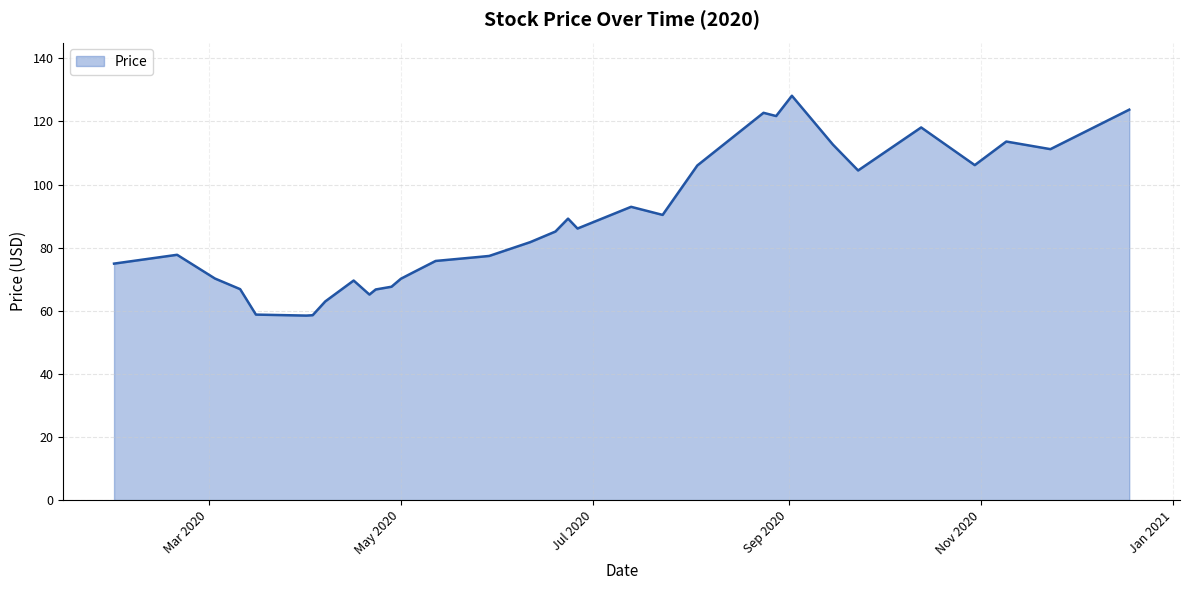

What is the minimum value shown in the chart?

58.5